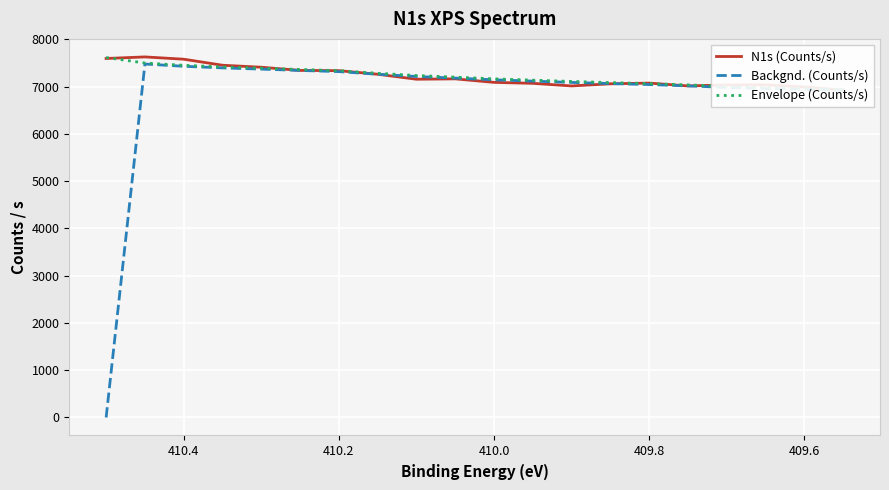

How many values in the N1s (Counts/s) series are below 7158?

10